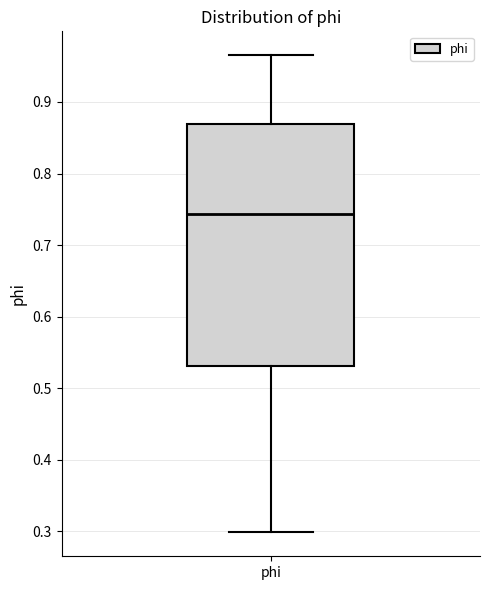

Where does the upper whisker of the box for phi end on the y-axis? The values are not printed on the chart, so give them approximately, as read against the axis.

0.97